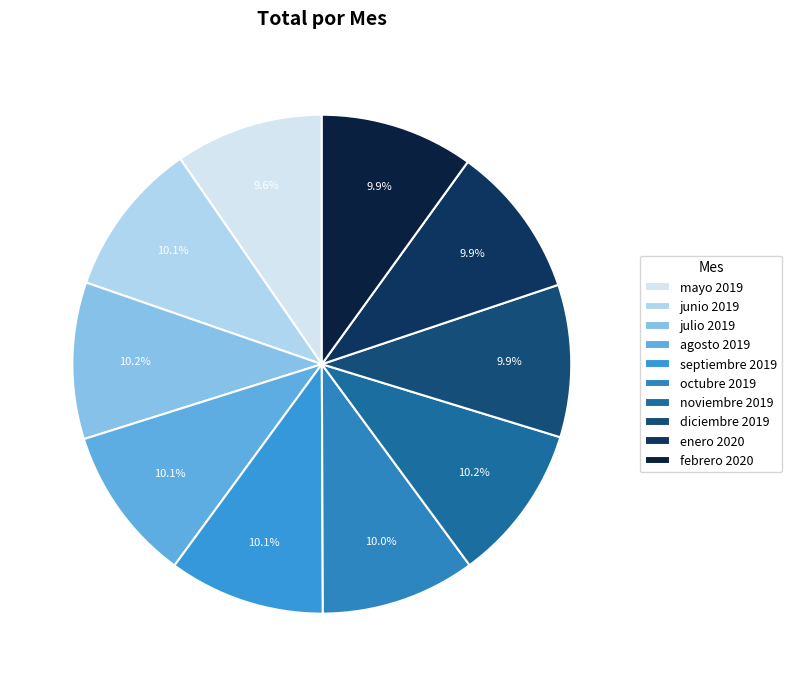

Do mayo 2019 and febrero 2020 together represent more than half of the pie?

No